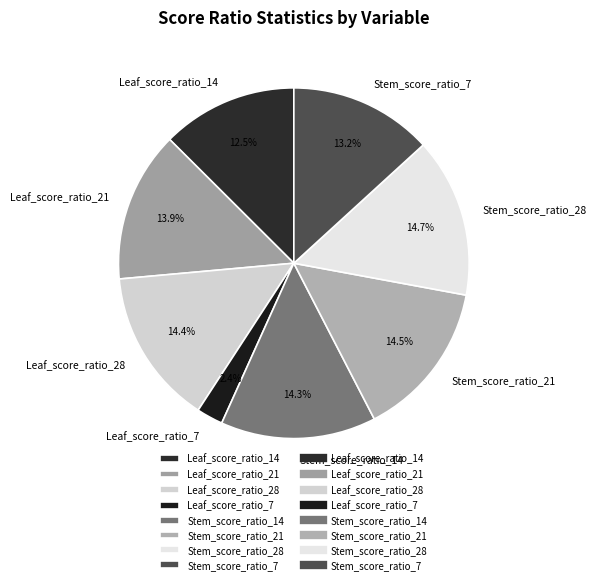

Is there any slice that represents more than half of the pie?

No